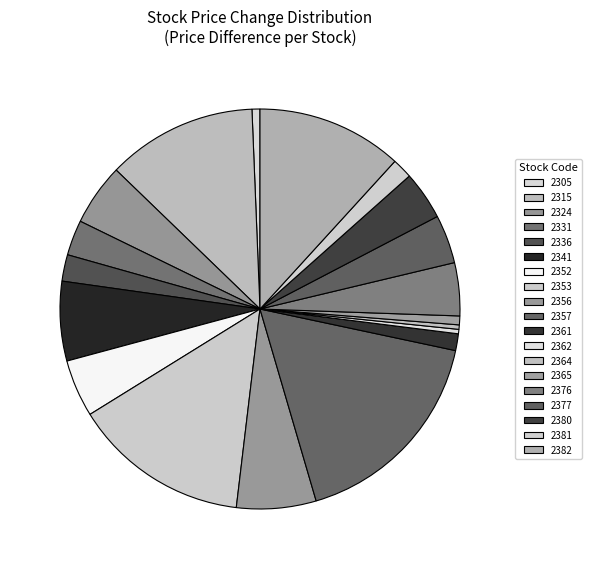

Does any single category account for the majority?

No